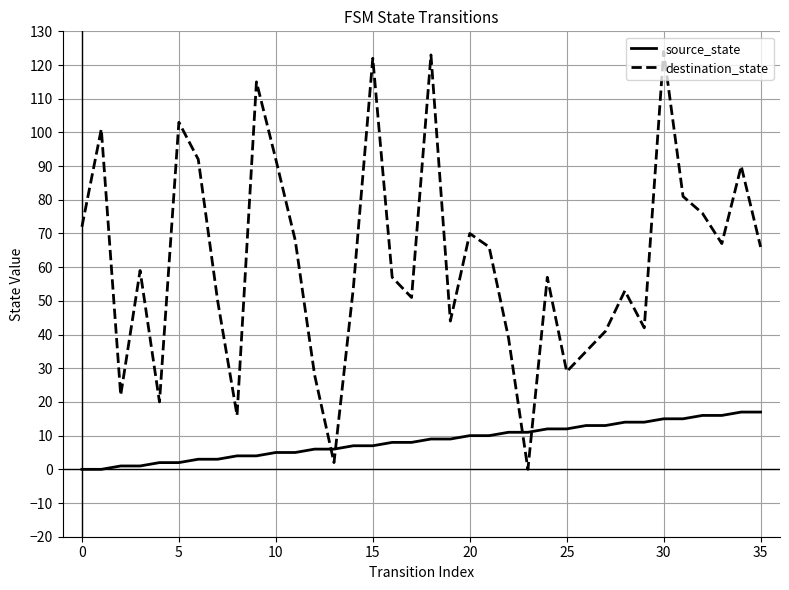

List the series in order of their overall mean, lowest first.

source_state, destination_state